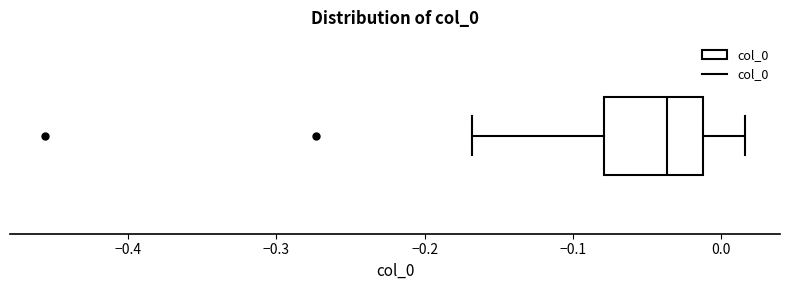

Read this box plot against the x-axis: the position of the median line, the range covered by the box, and the ends of both whiskers. The values are not printed on the chart, so give them approximately, as read against the axis.

median -0.04, box -0.08 to -0.01, whiskers -0.17 to 0.02